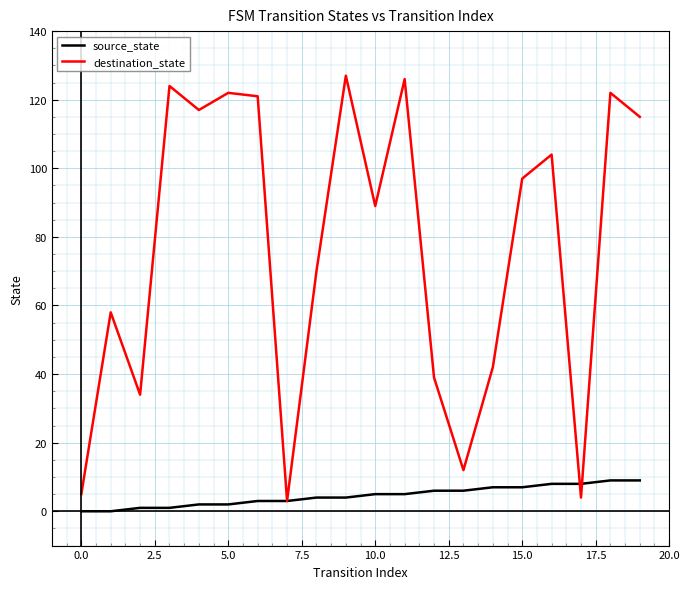

Rank the series by their maximum value, from highest to lowest.

destination_state, source_state